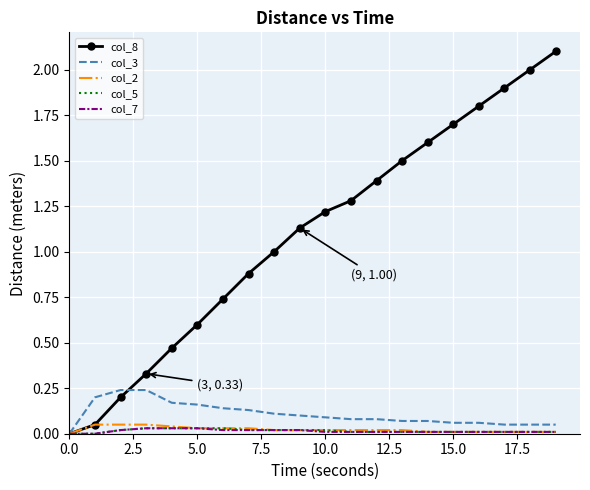

What is the difference between the maximum and minimum values in the col_8 series?

2.1